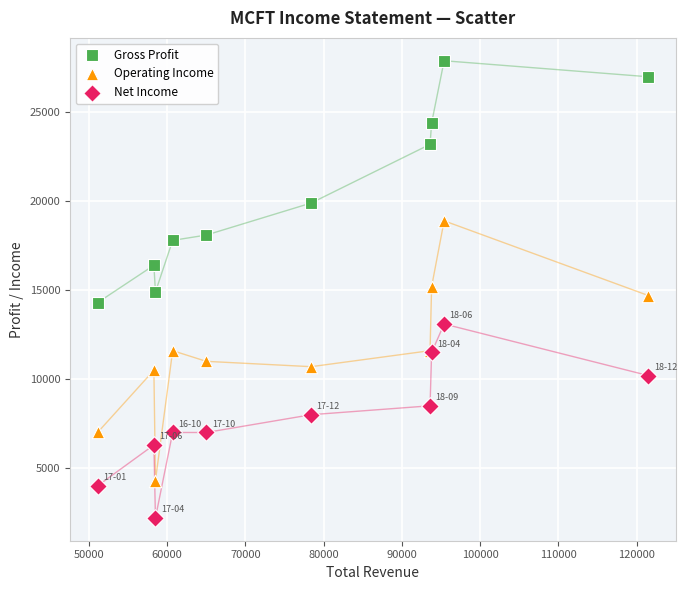

What are all the series names shown in the legend?

Gross Profit, Operating Income, Net Income